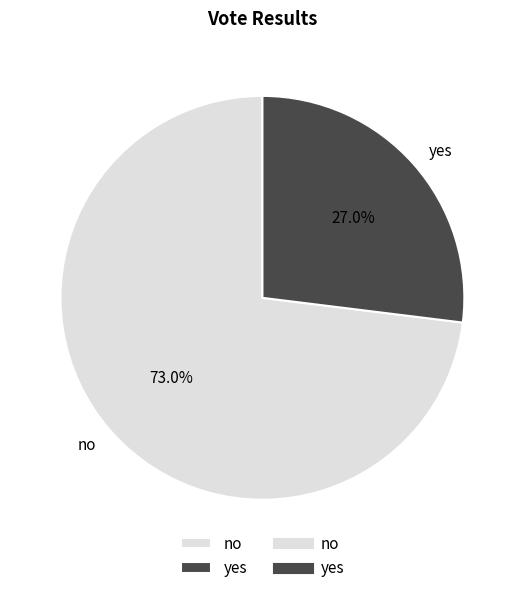

How many slices are in this pie chart?

2